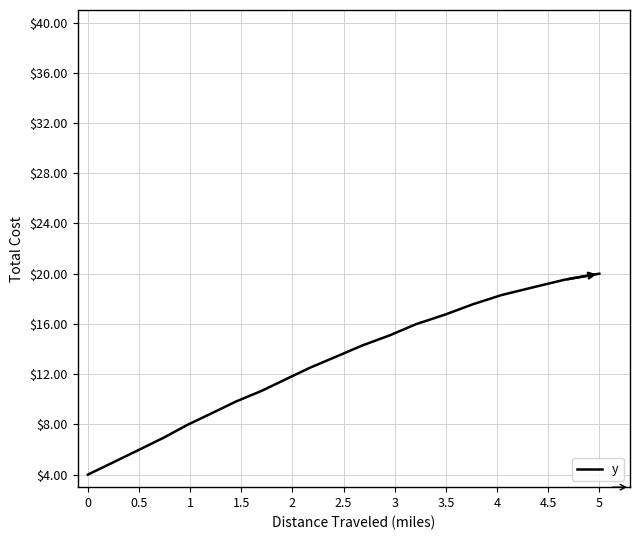

What is the difference between the maximum and minimum values?

16.0